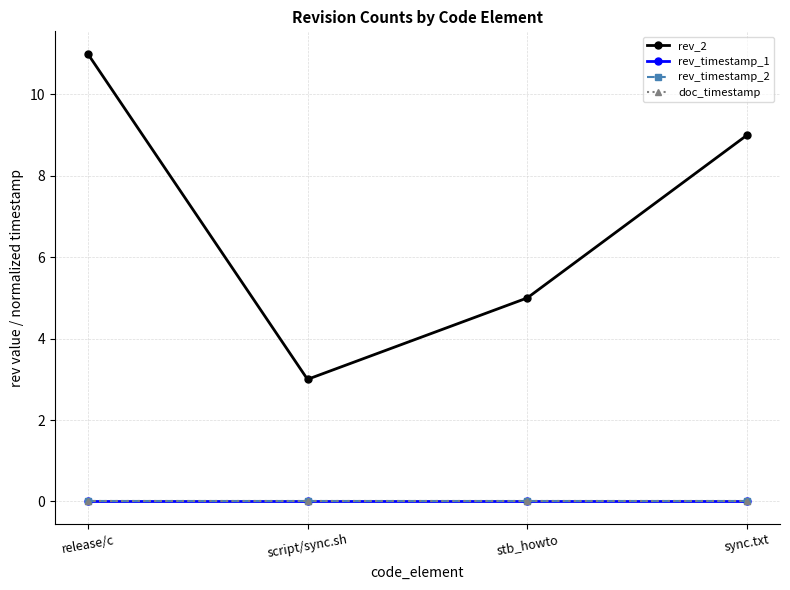

Where is doc_timestamp nearest to the value 0?

release/c